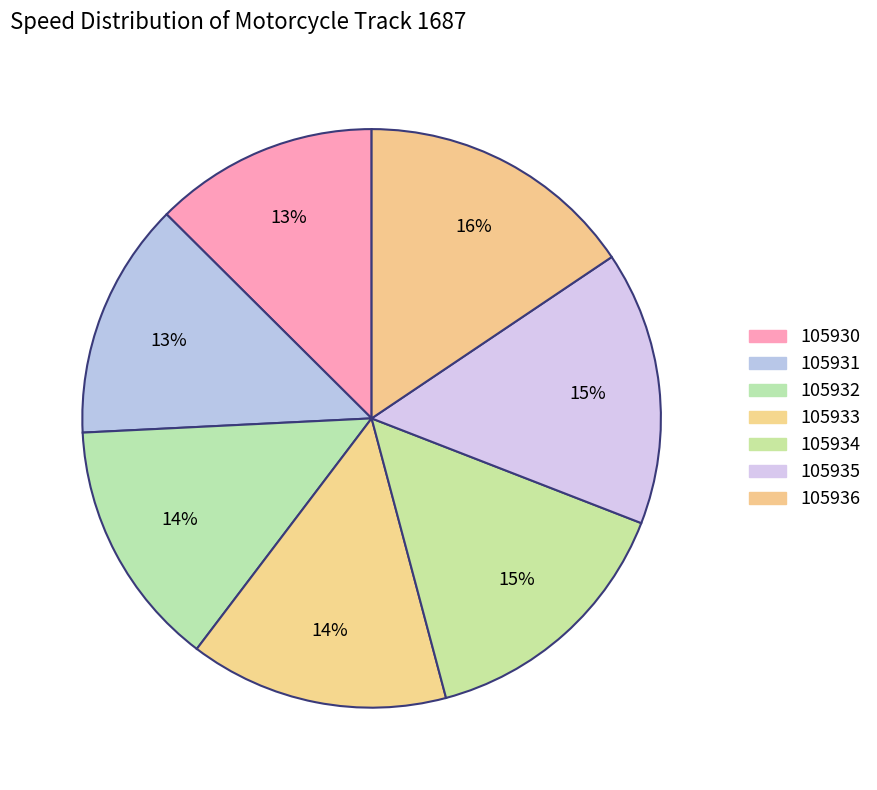

How many segments does this pie chart have?

7